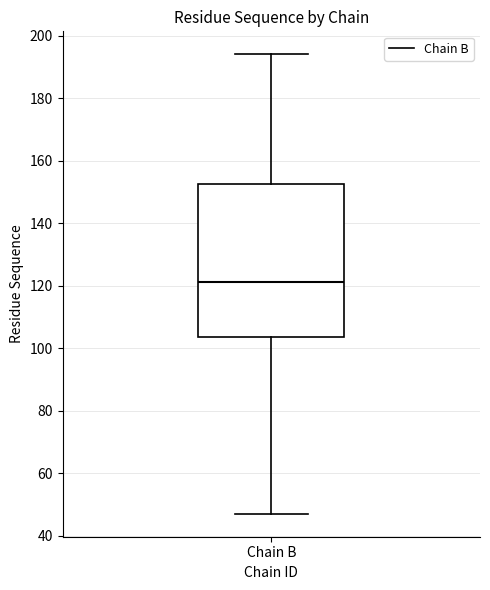

Transcribe this box plot: give where the median line is, the range the box spans, and where the two whiskers end, as read against the y-axis. The values are not printed on the chart, so give them approximately, as read against the axis.

median 122, box 104 to 152, whiskers 48 to 194